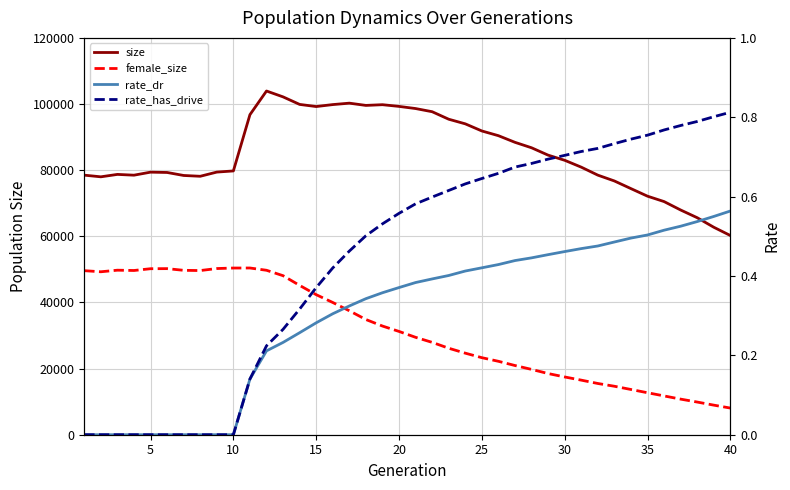

What is the difference between the maximum and minimum values in the rate_has_drive series?

0.8